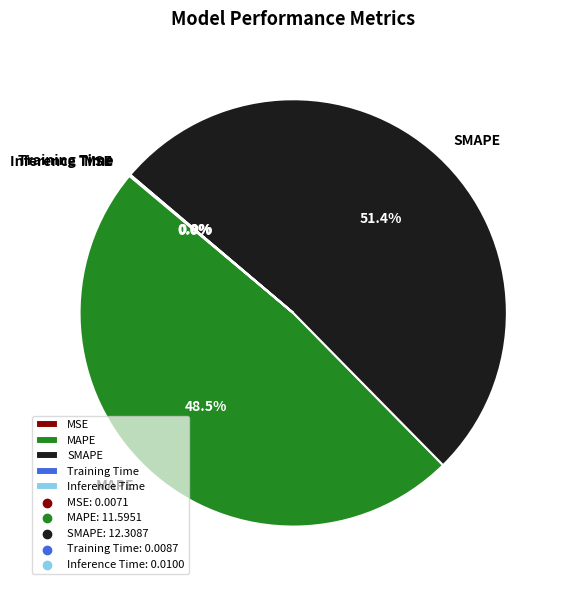

What is the largest slice in the pie chart?

SMAPE